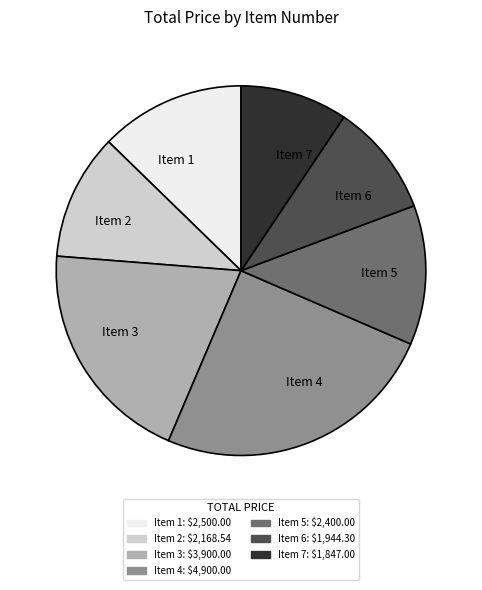

Combined, do Item 4 and Item 5 account for over 50%?

No